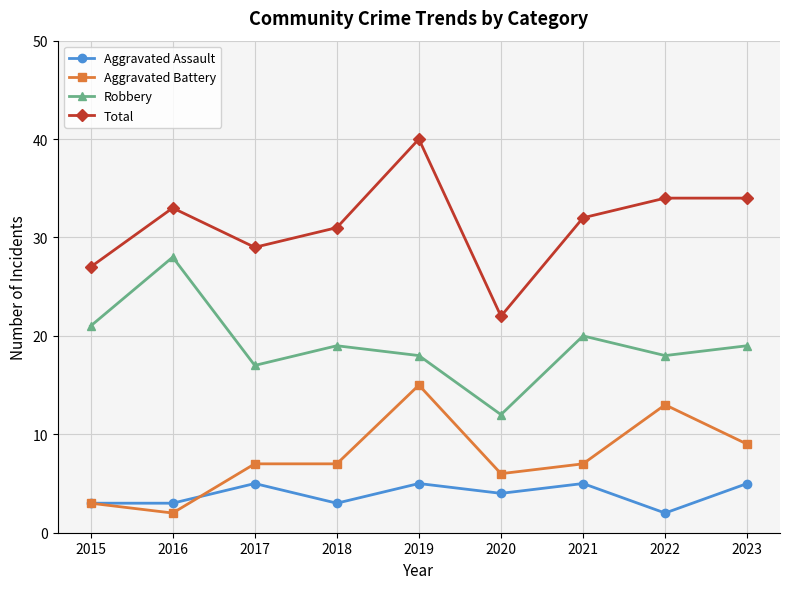

Reading left to right, list all the values displayed in this chart.

Aggravated Assault: 3	3	5	3	5	4	5	2	5
Aggravated Battery: 3	2	7	7	15	6	7	13	9
Robbery: 21	28	17	19	18	12	20	18	19
Total: 27	33	29	31	40	22	32	34	34